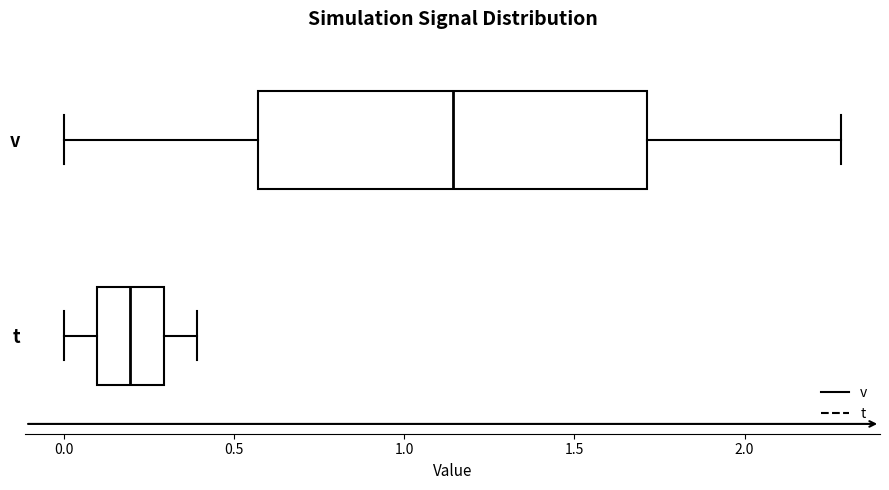

Reading bottom to top, transcribe this box plot: for each box, give where its median line is, the range the box spans, and where its two whiskers end, as read against the x-axis. The values are not printed on the chart, so give them approximately, as read against the axis.

t: median 0.20, box 0.10 to 0.30, whiskers 0.00 to 0.40
v: median 1.15, box 0.55 to 1.70, whiskers 0.00 to 2.30